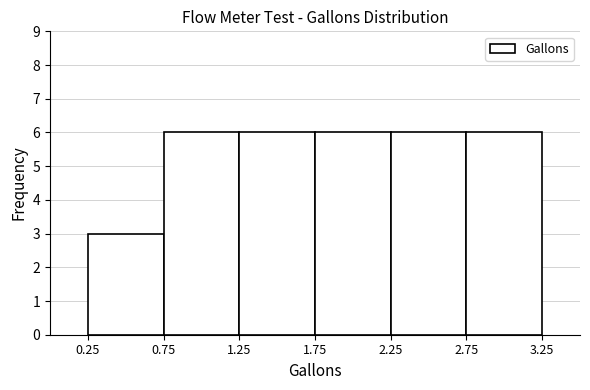

What is the height of the bar covering 2.75 to 3.25 on the x-axis? The values are not printed on the chart, so give them approximately, as read against the axis.

6